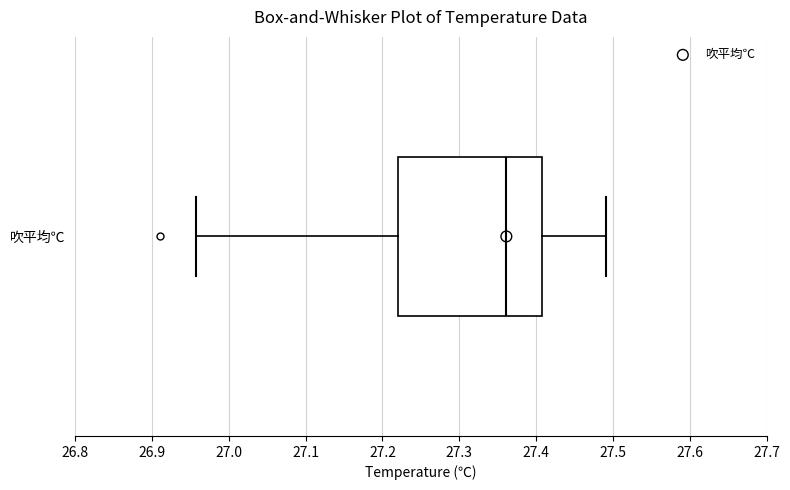

Where does the right whisker of the box for 吹平均℃ end on the x-axis? The values are not printed on the chart, so give them approximately, as read against the axis.

27.49